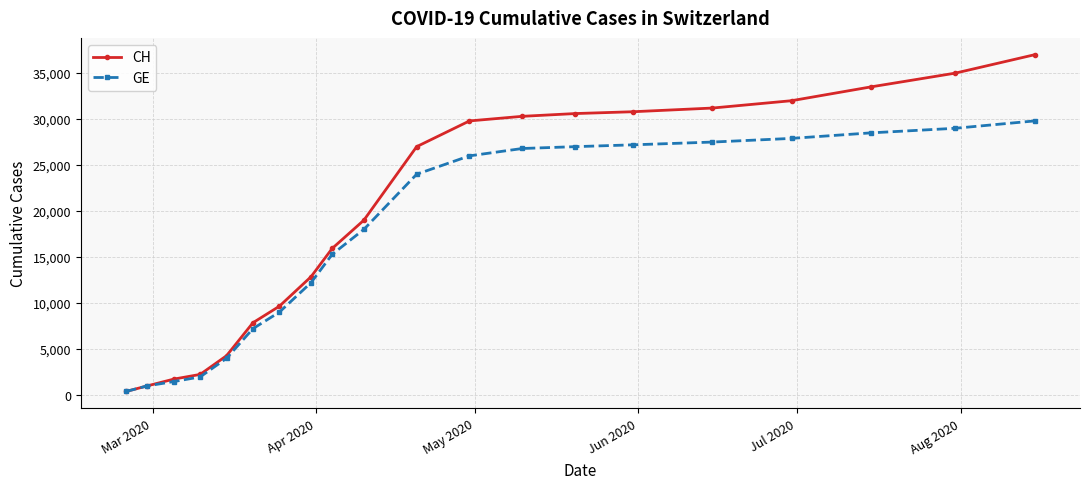

What is the difference between the second highest and minimum values in the GE series?

28625